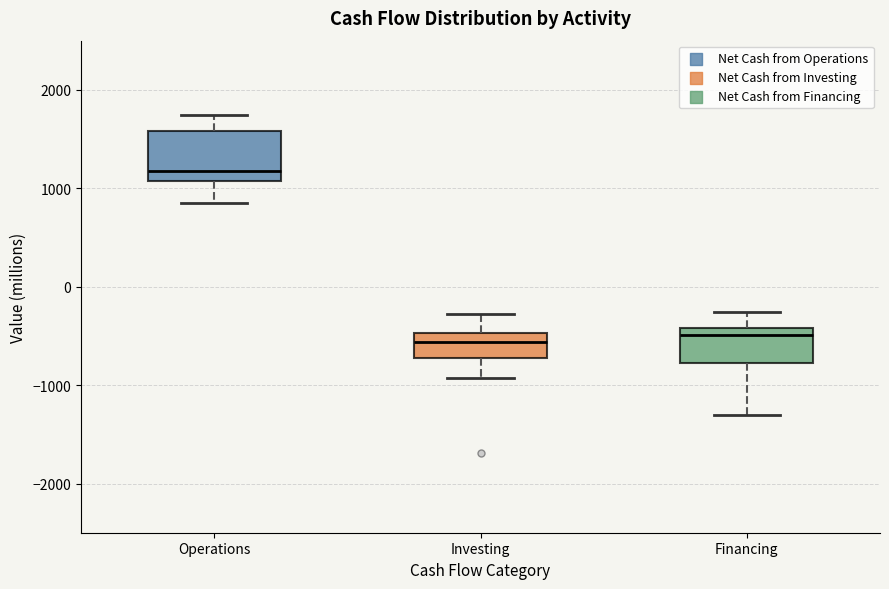

Reading left to right, transcribe this box plot: for each box, give where its median line is, the range the box spans, and where its two whiskers end, as read against the y-axis. The values are not printed on the chart, so give them approximately, as read against the axis.

Operations: median 1200, box 1100 to 1600, whiskers 800 to 1700
Investing: median -600, box -700 to -500, whiskers -900 to -300
Financing: median -500, box -800 to -400, whiskers -1300 to -300